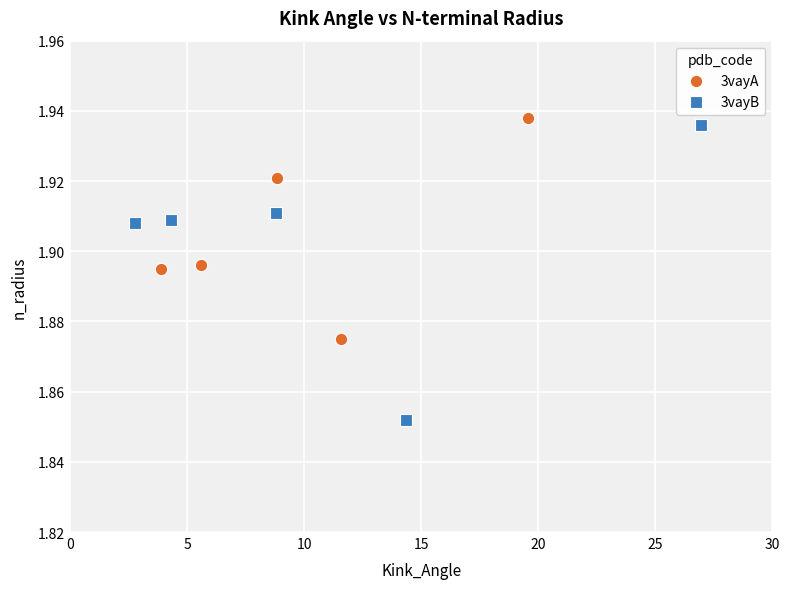

Which series has the largest Y range (max minus min)?

3vayB